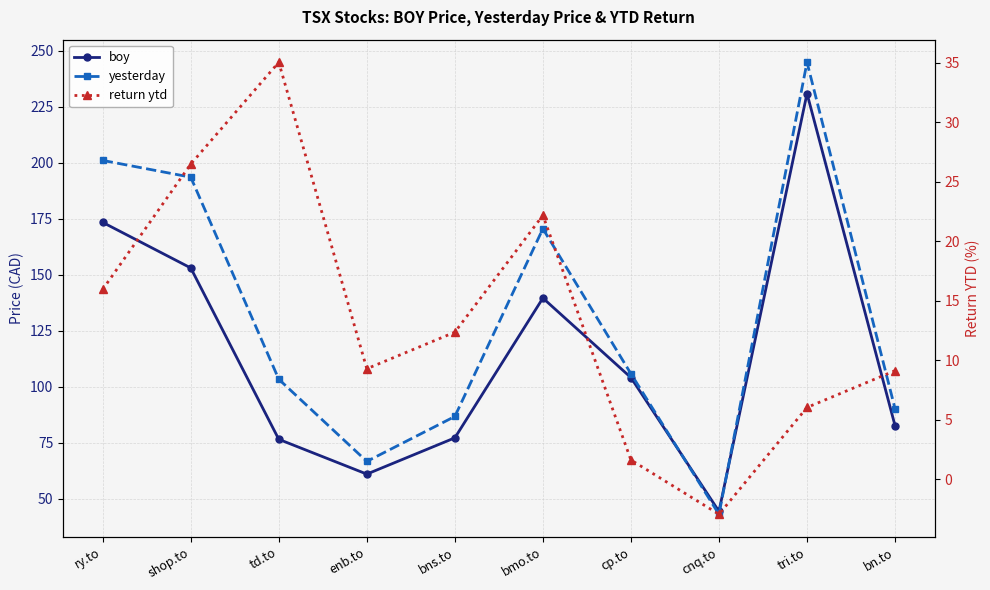

How many distinct data groups are displayed?

3